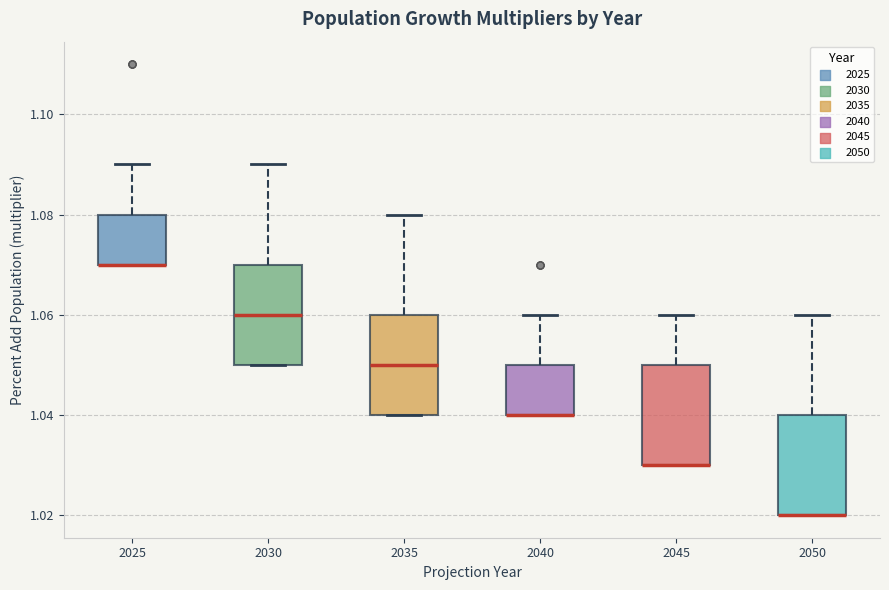

Where does the median line of the box at x = 2035 sit on the y-axis? The values are not printed on the chart, so give them approximately, as read against the axis.

1.05